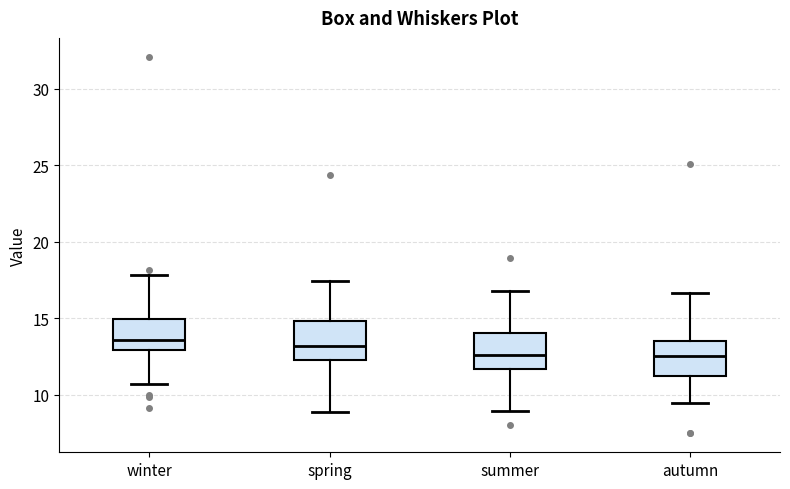

Reading left to right, transcribe this box plot: for each box, give where its median line is, the range the box spans, and where its two whiskers end, as read against the y-axis. The values are not printed on the chart, so give them approximately, as read against the axis.

winter: median 13.5, box 13.0 to 15.0, whiskers 10.5 to 18.0
spring: median 13.0, box 12.5 to 15.0, whiskers 9.0 to 17.5
summer: median 12.5, box 11.5 to 14.0, whiskers 9.0 to 17.0
autumn: median 12.5, box 11.0 to 13.5, whiskers 9.5 to 16.5